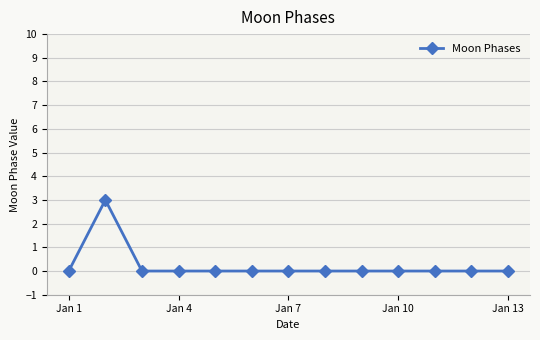

Reading left to right, transcribe all the data shown in this chart.

0	3	0	0	0	0	0	0	0	0	0	0	0